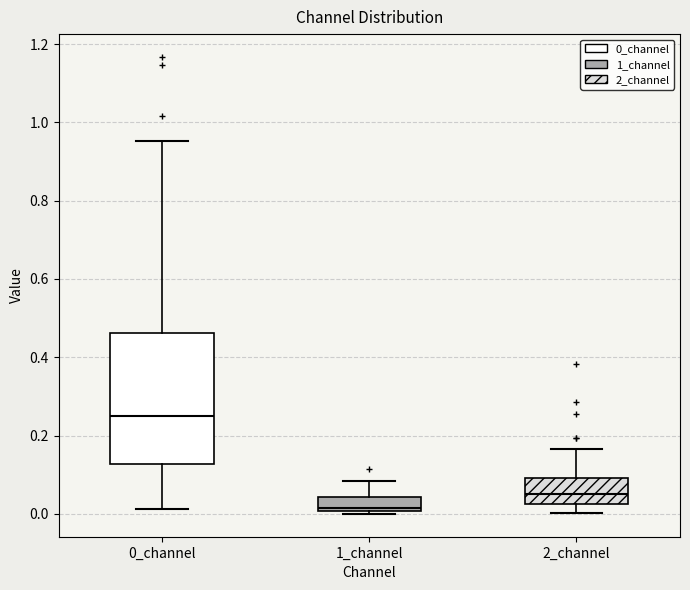

Which box has the highest median line?

0_channel